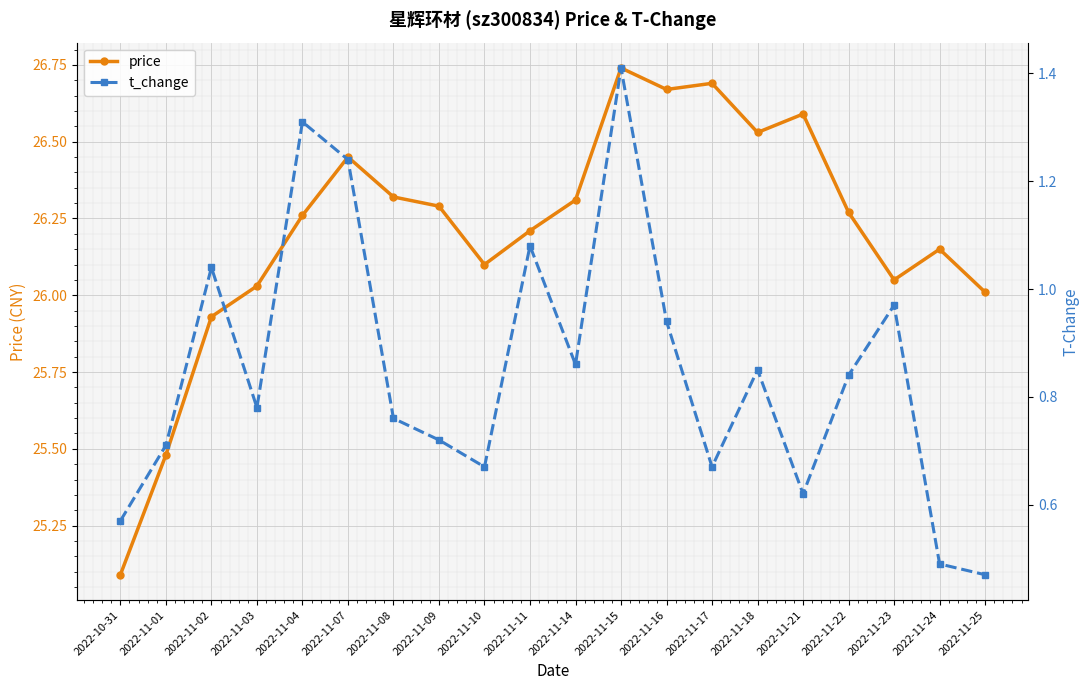

What position from the left is 2022-11-09?

8